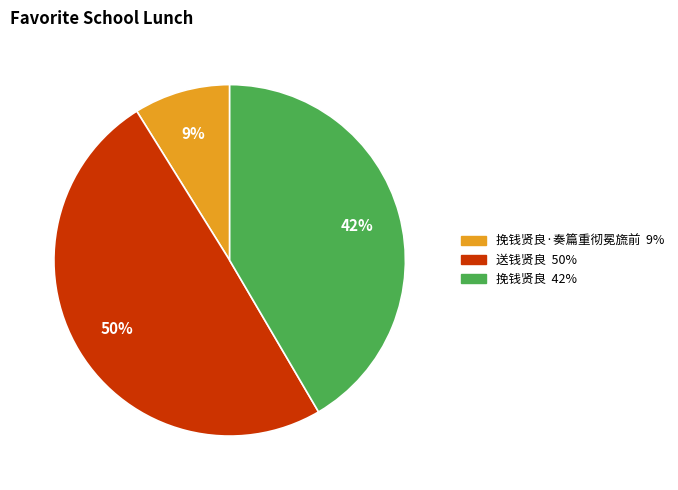

Does any single category account for the majority?

No